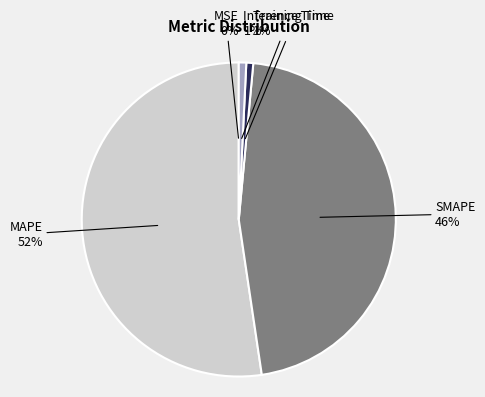

To the nearest percent, what is the difference between the largest and smallest slice percentages?

52%